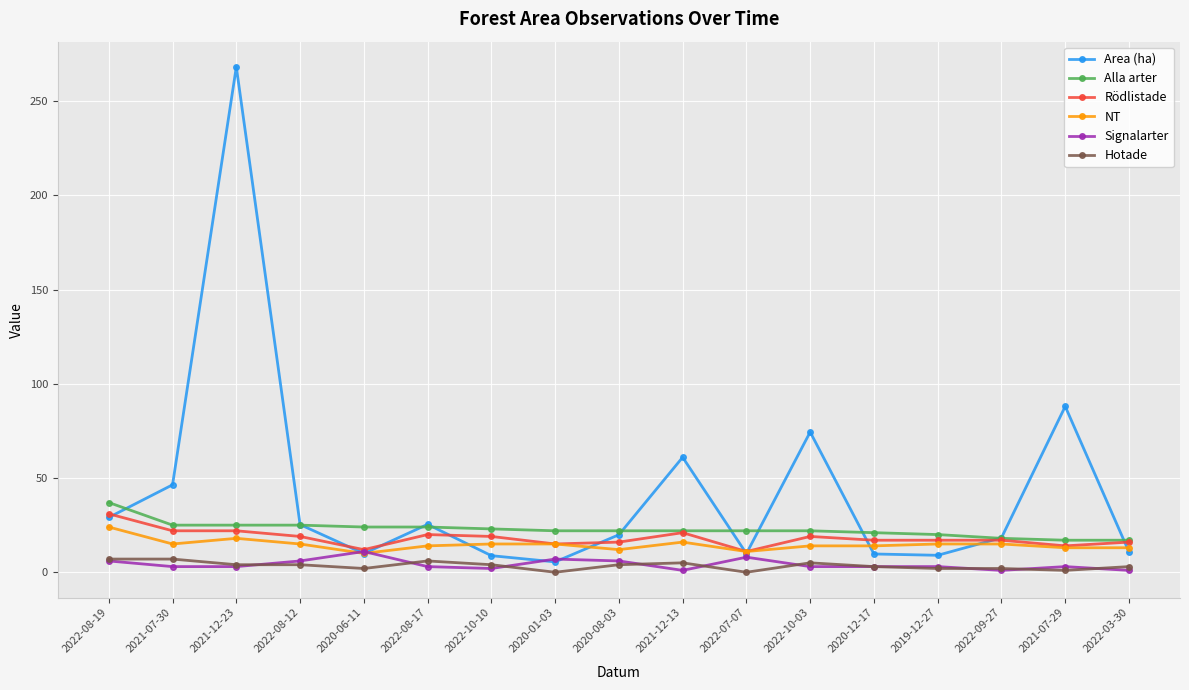

At which category is the sum across all series the highest?

2021-12-23